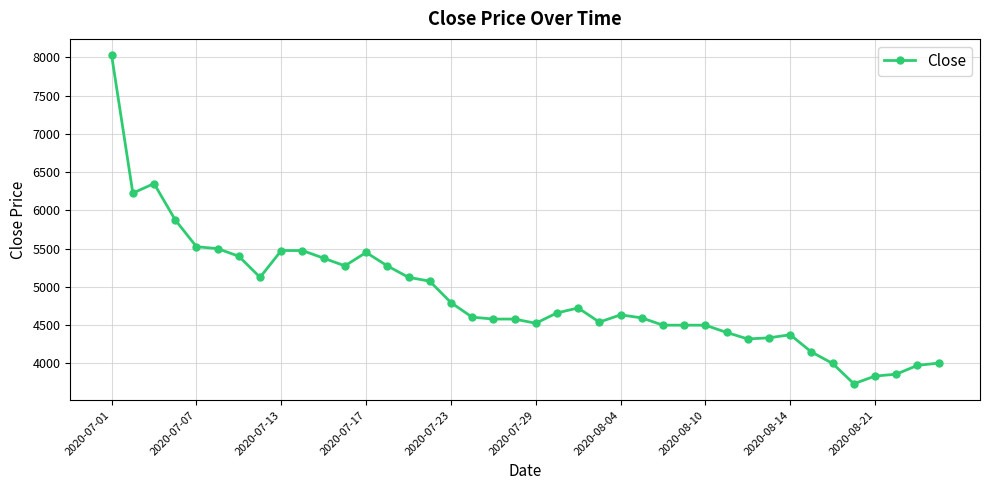

What is the average value?

4882